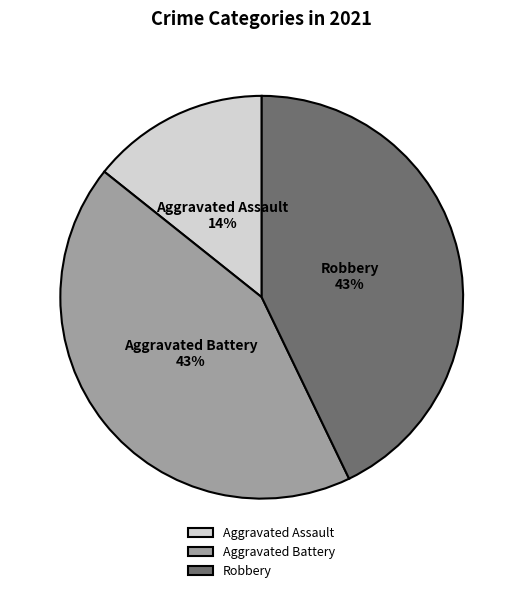

Is Aggravated Battery the majority of the pie?

No